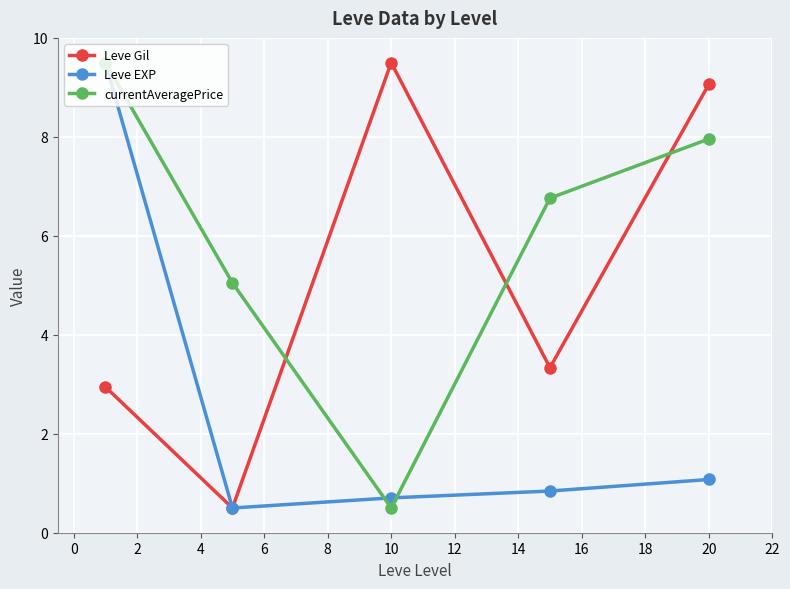

Rank the series by their average value, from highest to lowest.

currentAveragePrice, Leve Gil, Leve EXP